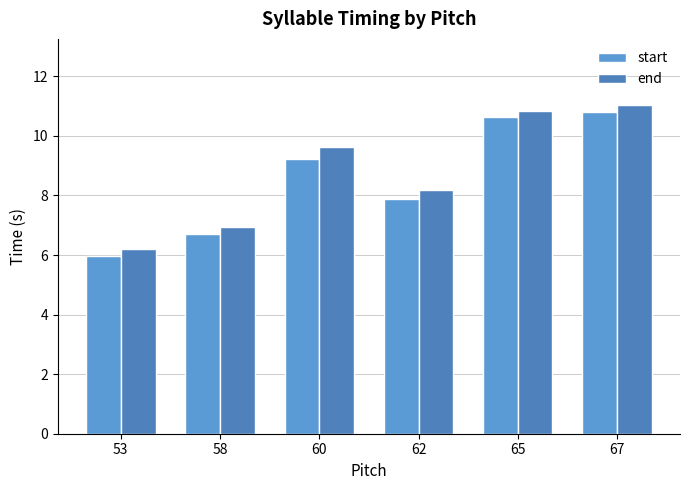

What is the value of the start bar at the 1st from the left?

6.0